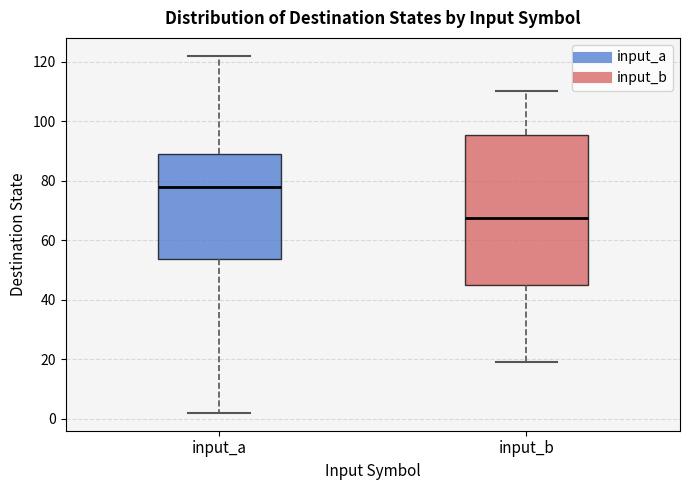

Reading left to right, transcribe this box plot: for each box, give where its median line is, the range the box spans, and where its two whiskers end, as read against the y-axis. The values are not printed on the chart, so give them approximately, as read against the axis.

input_a: median 78, box 54 to 90, whiskers 2 to 122
input_b: median 68, box 46 to 96, whiskers 20 to 110